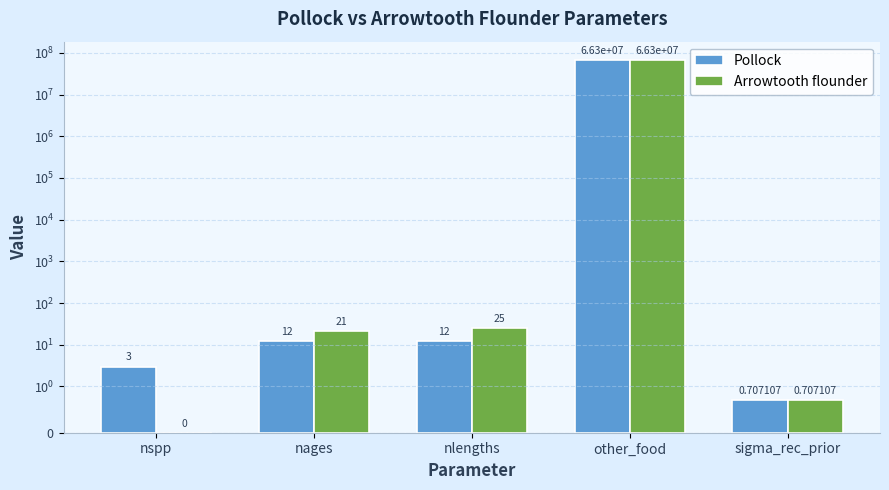

Which series has the widest spread of values?

Arrowtooth flounder